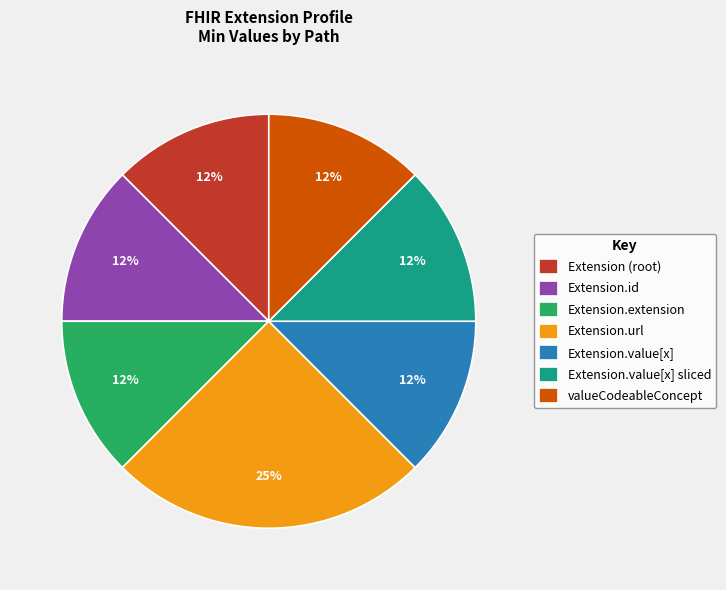

True or false: Extension.url accounts for 40% of the total.

False